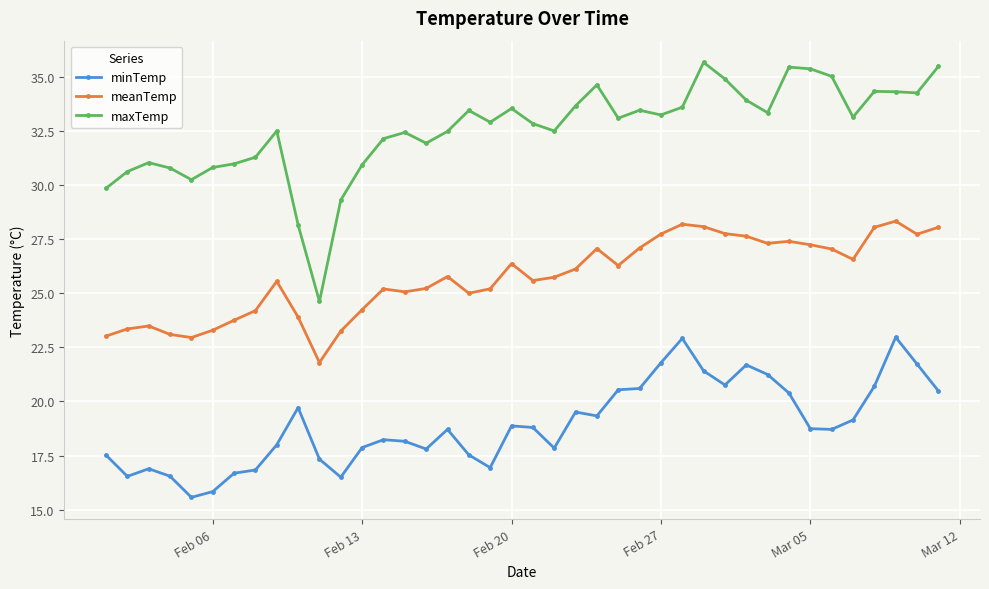

True or false: meanTemp and minTemp intersect in this chart.

False